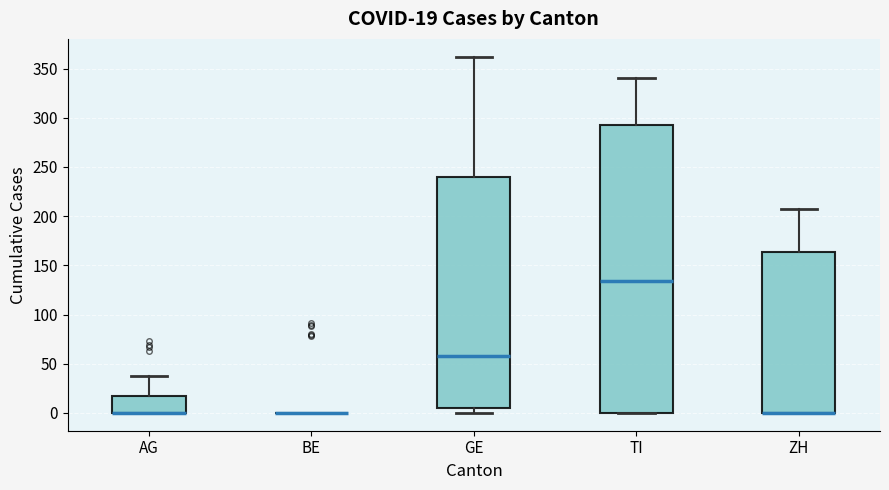

Comparing the boxes themselves (not the whiskers), which one is the tallest?

TI